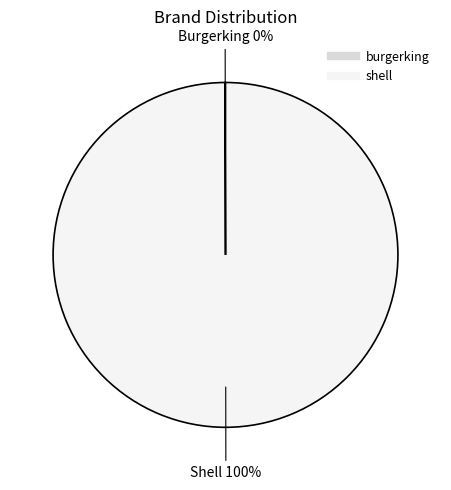

To the nearest percent, what is the average slice percentage?

50%